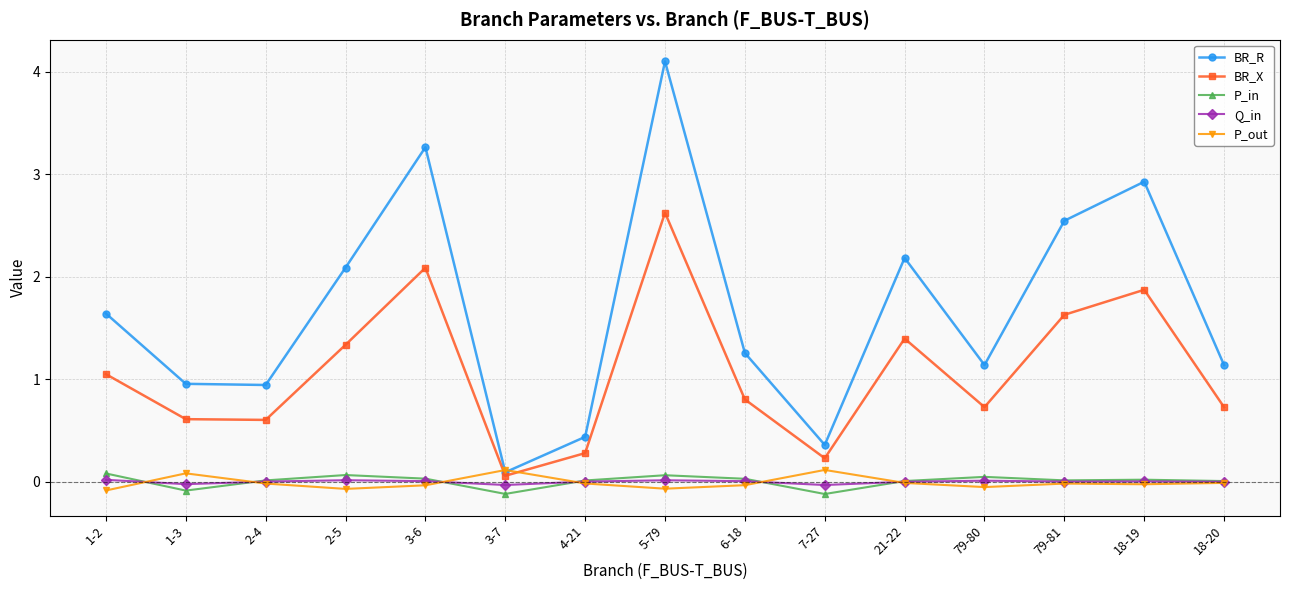

What is the maximum value shown in the chart?

4.1